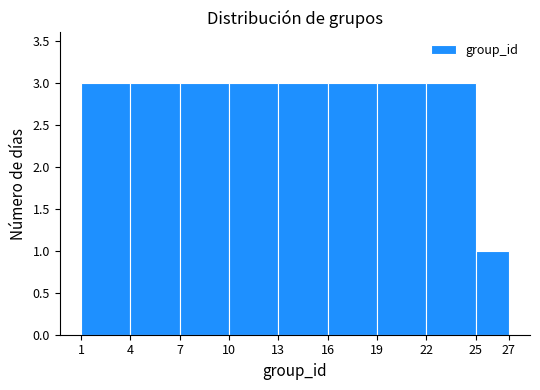

Reading left to right, list every bar in this chart as the range it spans on the x-axis followed by its height. The values are not printed on the chart, so give them approximately, as read against the axis.

1 to 4: 3
4 to 7: 3
7 to 10: 3
10 to 13: 3
13 to 16: 3
16 to 19: 3
19 to 22: 3
22 to 25: 3
25 to 27: 1